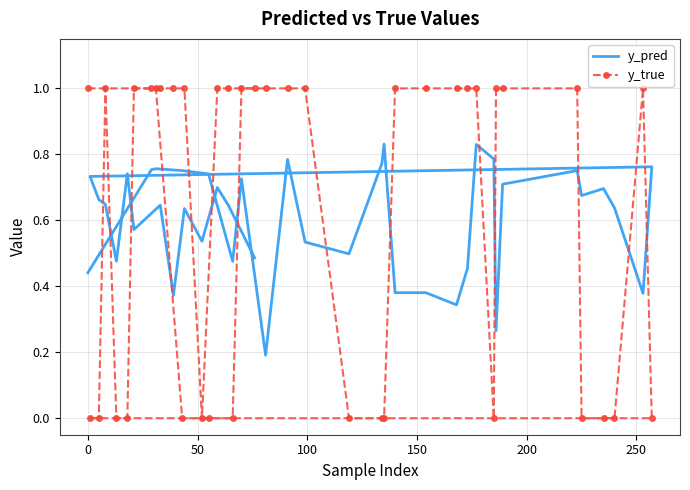

In y_true, how many points are lower than both neighbors (excluding endpoints)?

2